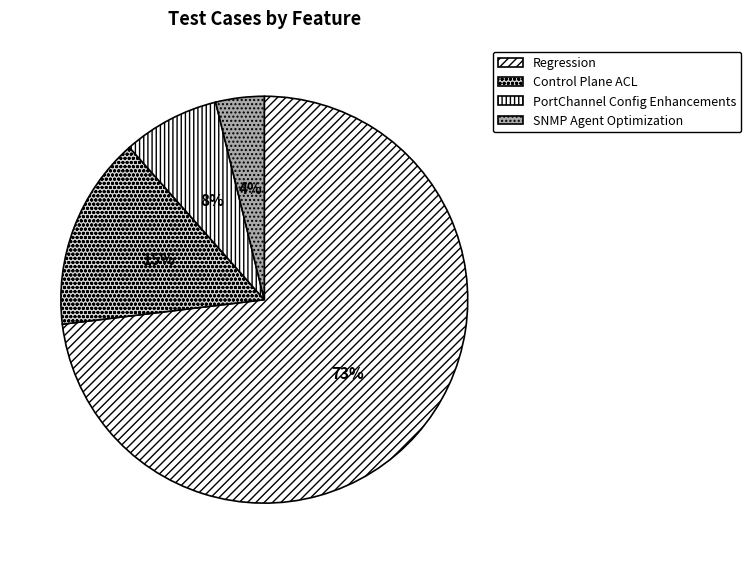

How many slices are in this pie chart?

4